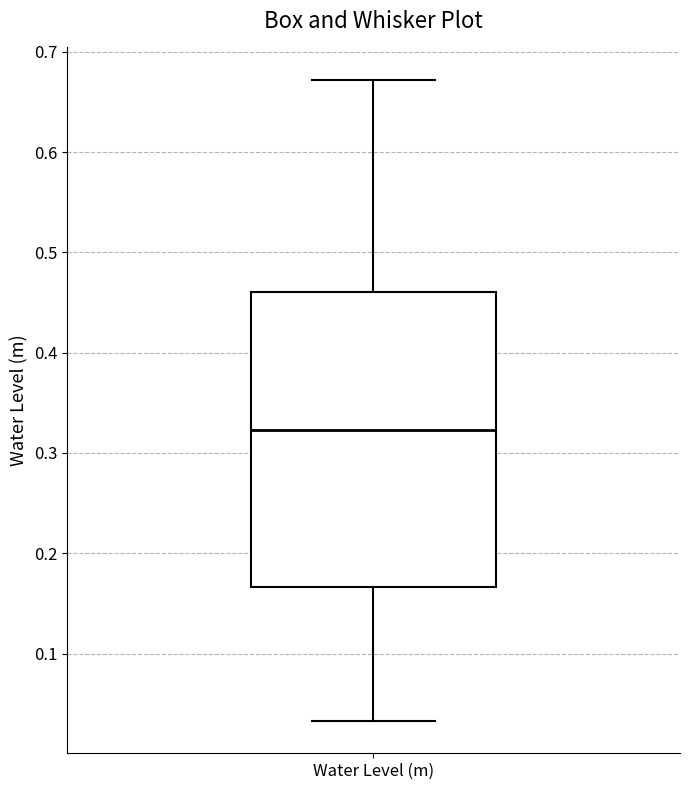

Read this box plot against the y-axis: the position of the median line, the range covered by the box, and the ends of both whiskers. The values are not printed on the chart, so give them approximately, as read against the axis.

median 0.32, box 0.17 to 0.46, whiskers 0.03 to 0.67